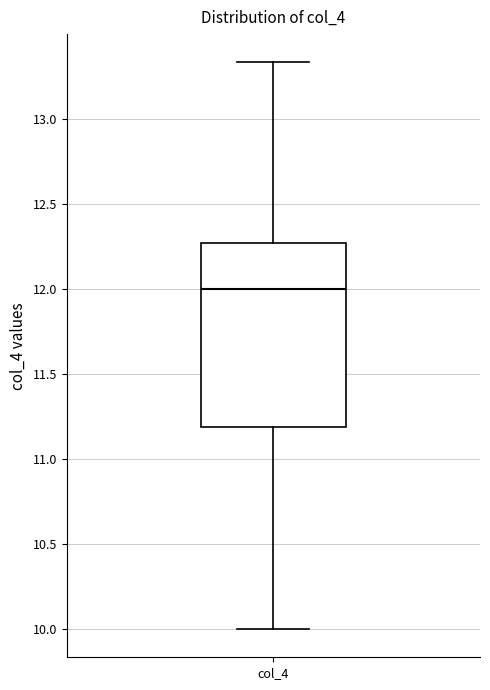

Read this box plot against the y-axis: the position of the median line, the range covered by the box, and the ends of both whiskers. The values are not printed on the chart, so give them approximately, as read against the axis.

median 12.00, box 11.20 to 12.25, whiskers 10.00 to 13.35